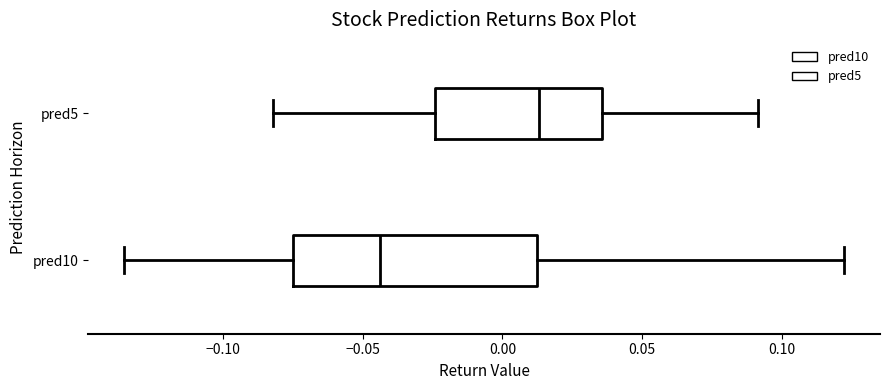

Which box's median line is the furthest to the right?

pred5